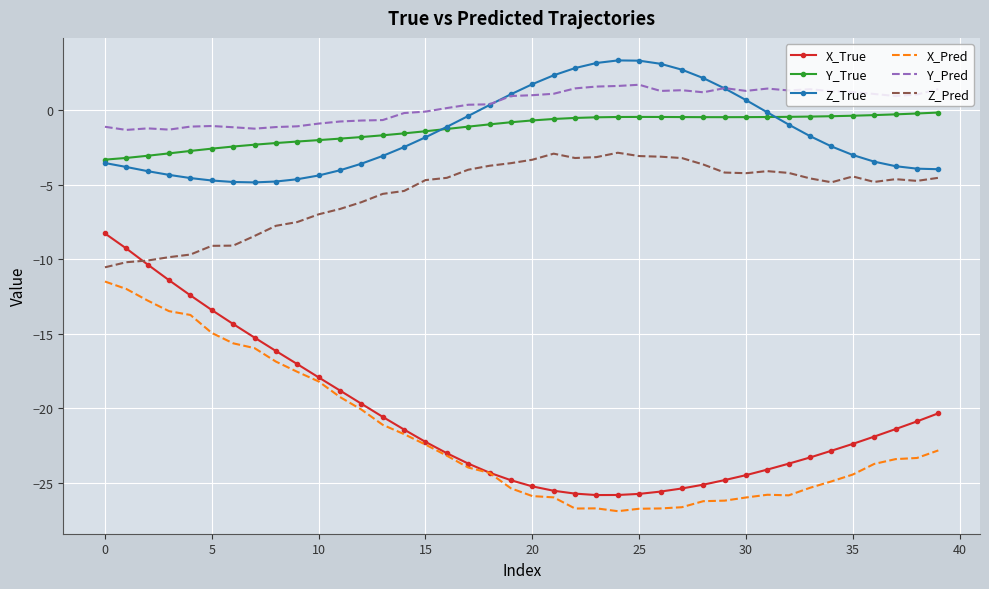

What is the sum of all X_True values?

-824.7